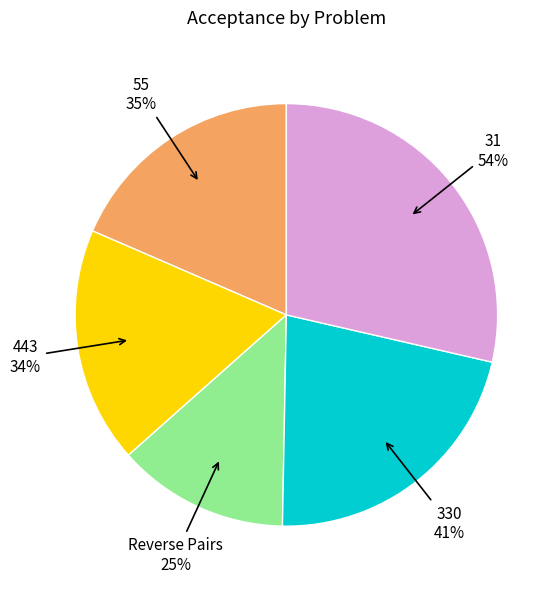

What is the total percentage of 55 and 443?

36.6%